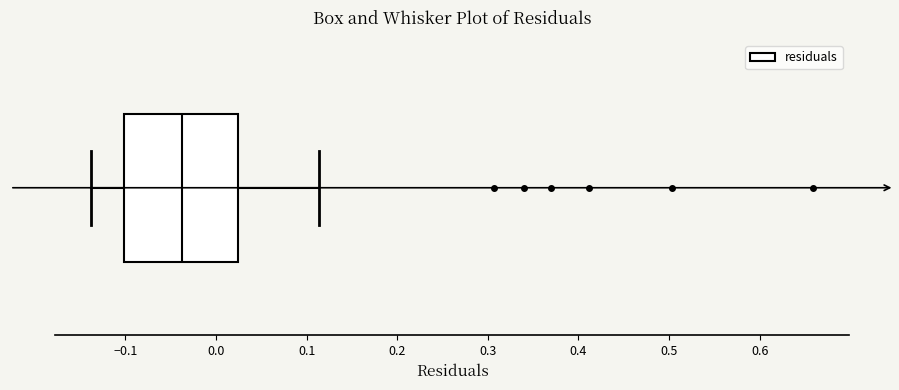

Where does the left whisker of the box end on the x-axis? The values are not printed on the chart, so give them approximately, as read against the axis.

-0.14